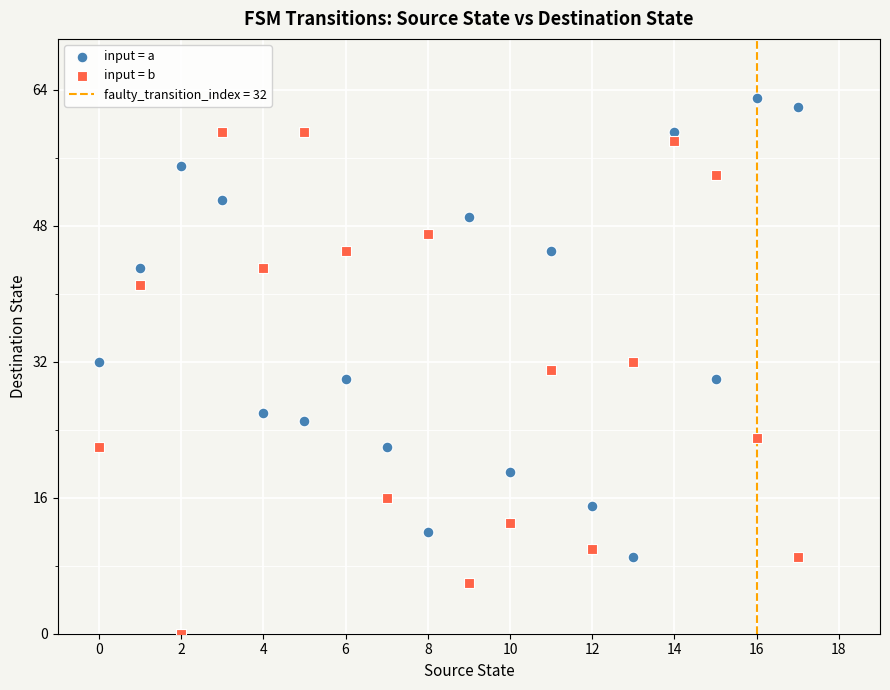

Which series has the largest Y range (max minus min)?

input = b